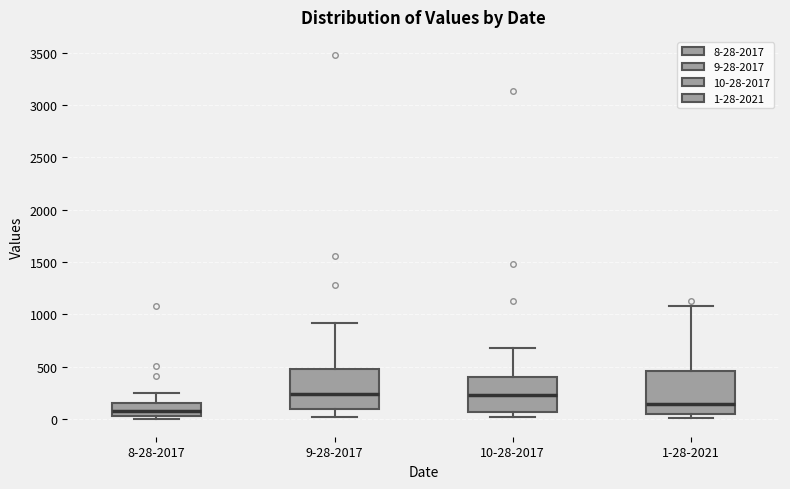

Reading left to right, read every box against the y-axis: the position of its median line, the range the box covers, and the ends of its whiskers. The values are not printed on the chart, so give them approximately, as read against the axis.

8-28-2017: median 100, box 50 to 150, whiskers 0 to 250
9-28-2017: median 250, box 100 to 500, whiskers 0 to 900
10-28-2017: median 200, box 50 to 400, whiskers 0 to 700
1-28-2021: median 150, box 50 to 450, whiskers 0 to 1100